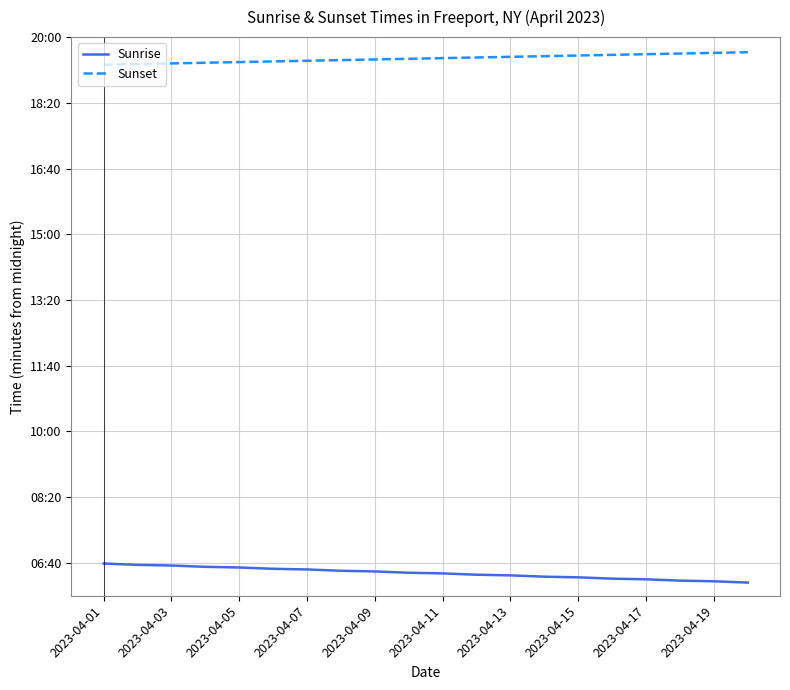

True or false: Sunset and Sunrise intersect in this chart.

False